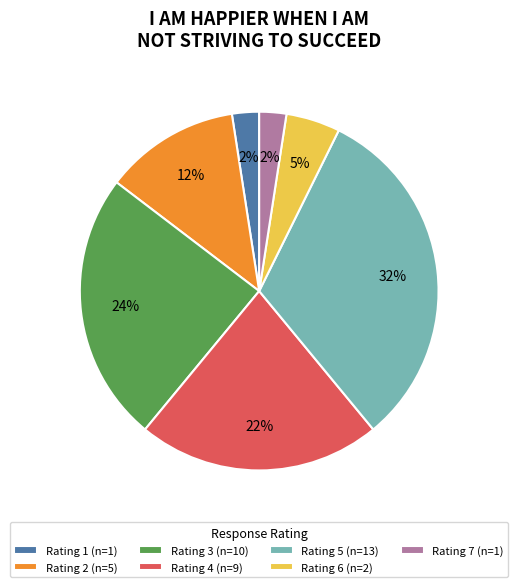

True or false: Rating 2 (n=5) accounts for 12% of the total.

True